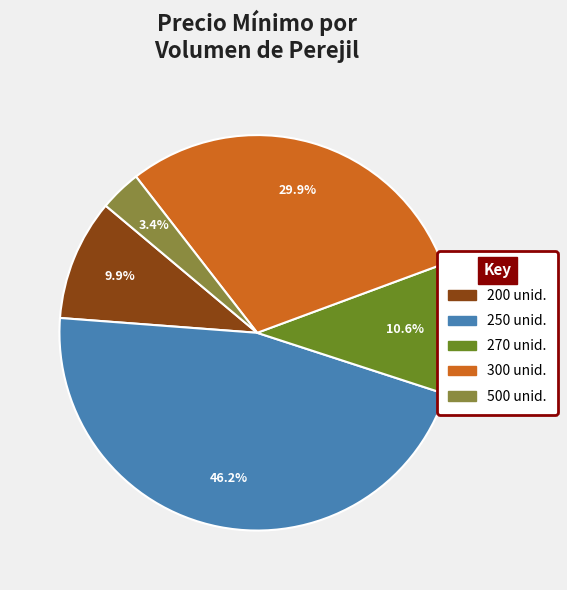

Is there any slice that represents more than half of the pie?

No